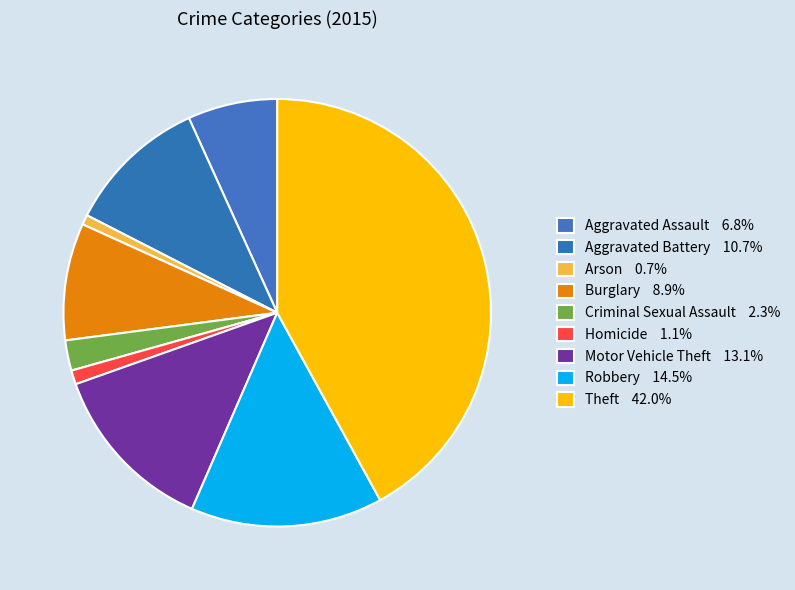

Which category has the smallest portion of the pie?

Arson